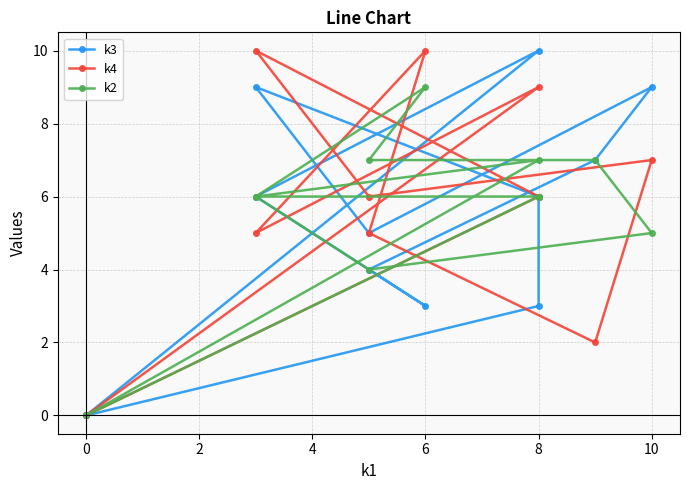

What is the difference between the maximum and minimum values in the k2 series?

9